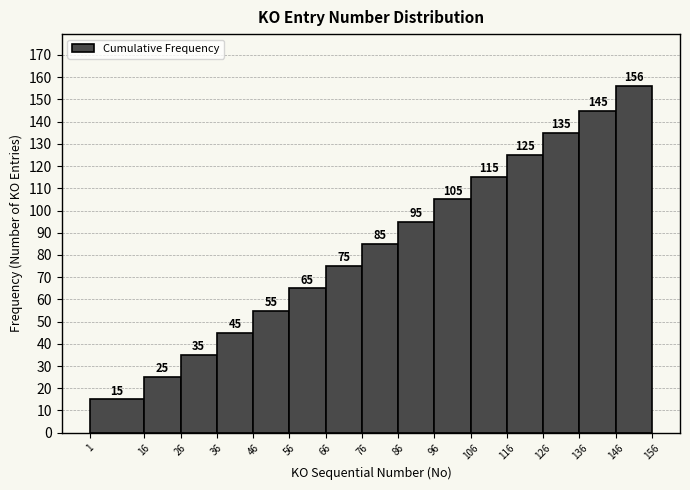

What is the height of the bar covering 116 to 126 on the x-axis?

125